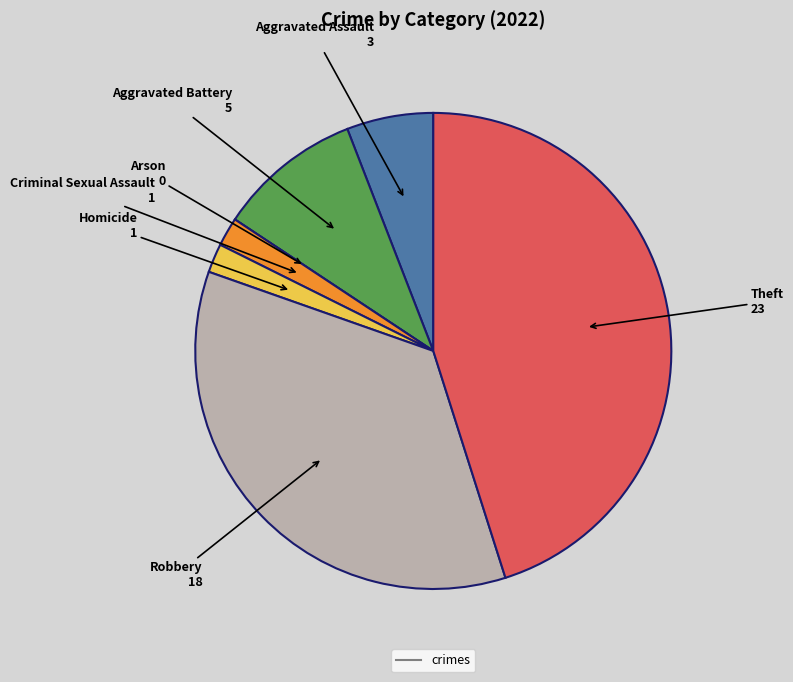

Does any single category account for the majority?

No